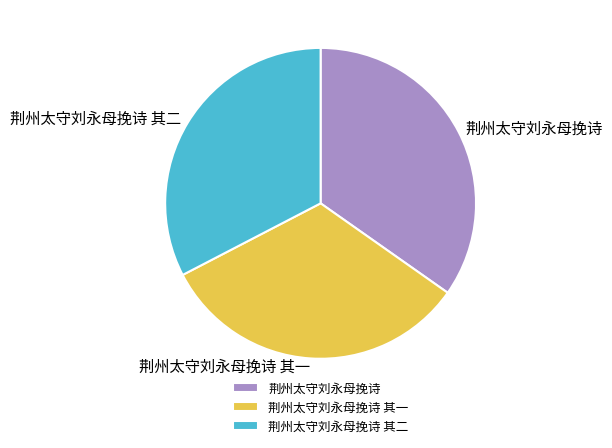

Approximately how many times larger is the value at 荆州太守刘永母挽诗 其一 compared to 荆州太守刘永母挽诗?

0.9